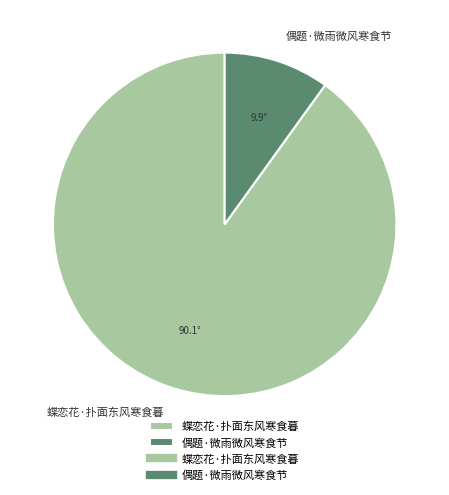

Which slice represents more than half of the pie?

蝶恋花·扑面东风寒食暮